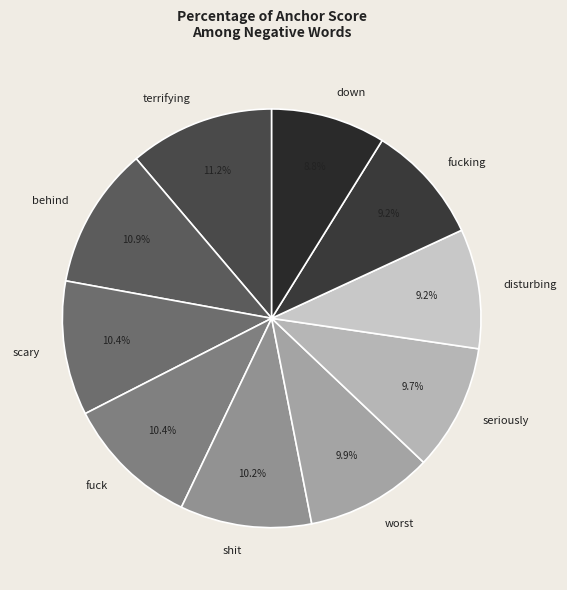

To the nearest percent, what is the average slice percentage?

10%